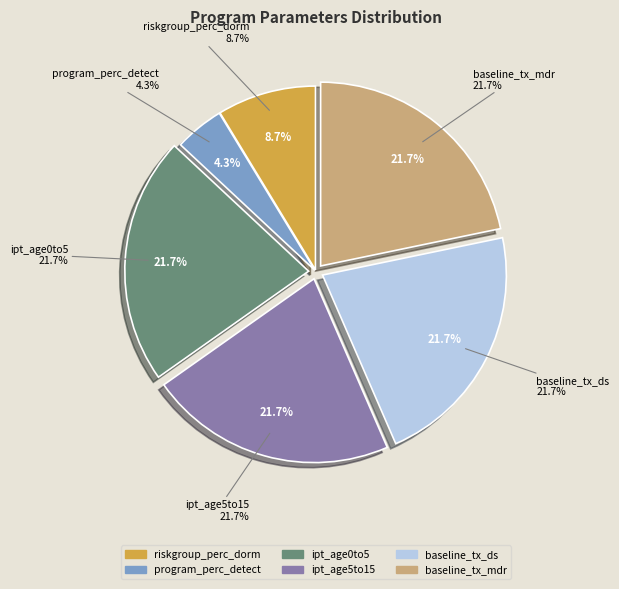

Approximately how many times larger is the value at program_perc_detect compared to int_perc_baseline_treatment_ds?

0.2